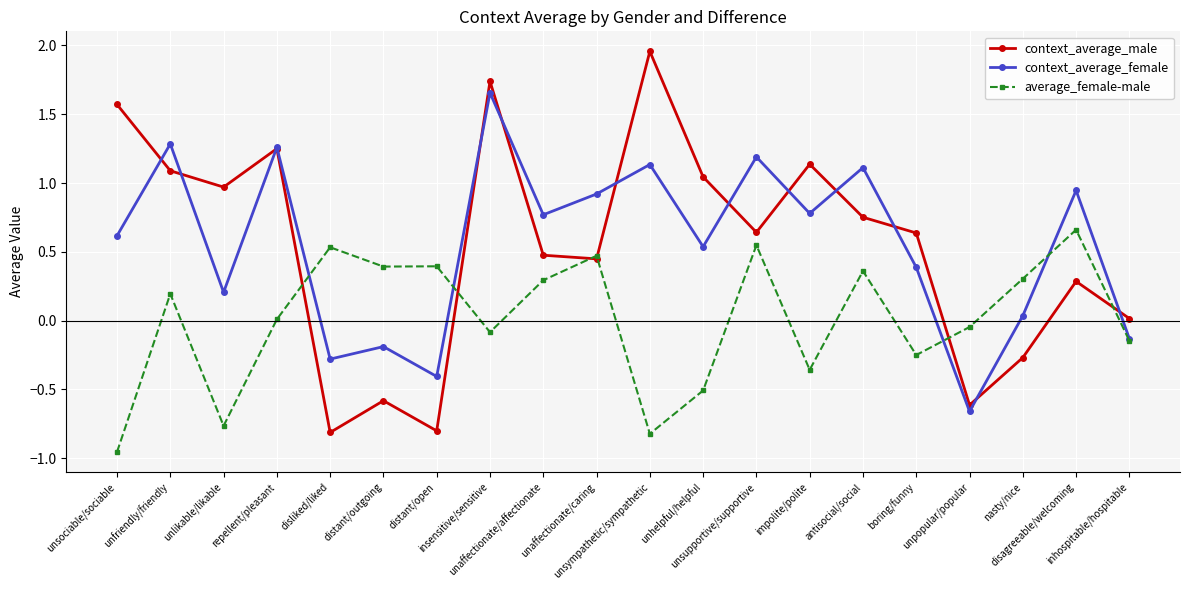

Where does the average_female-male series first go above 0?

unfriendly/friendly